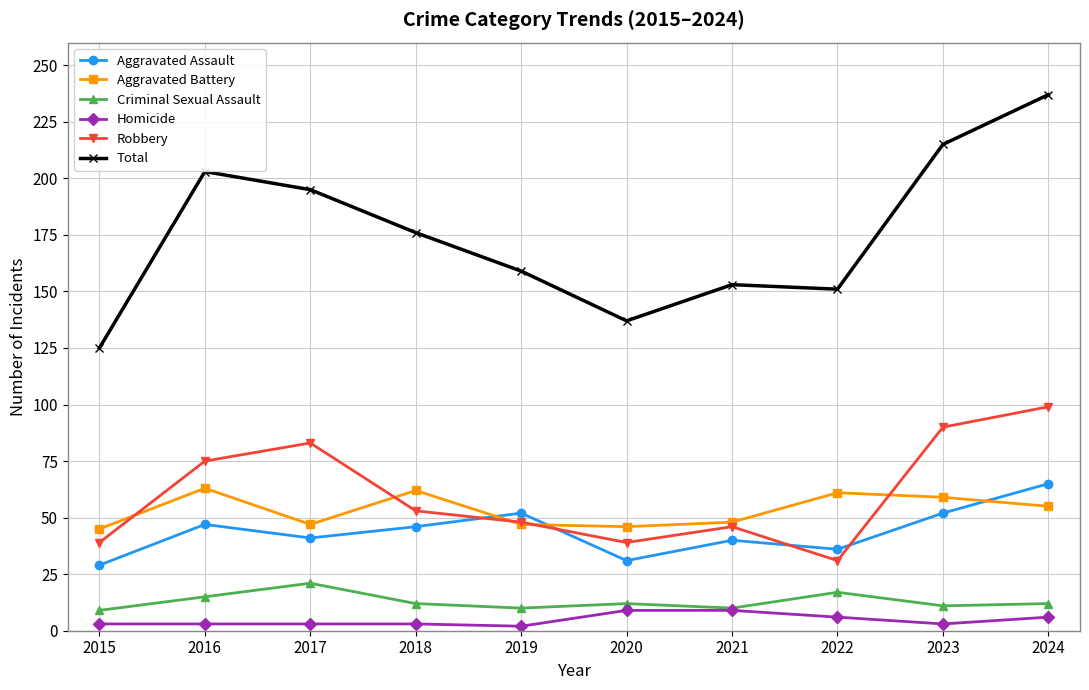

Does the chart display data point markers on the line(s)?

Yes